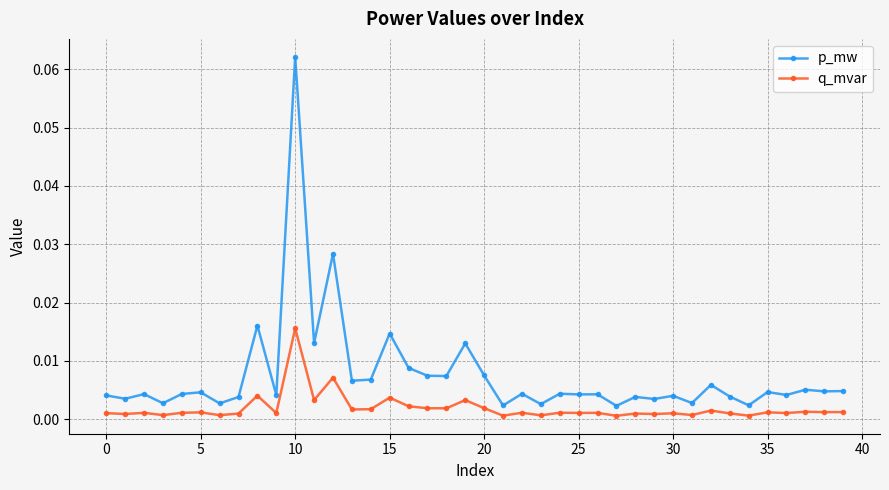

Which series has the largest range (max minus min)?

p_mw